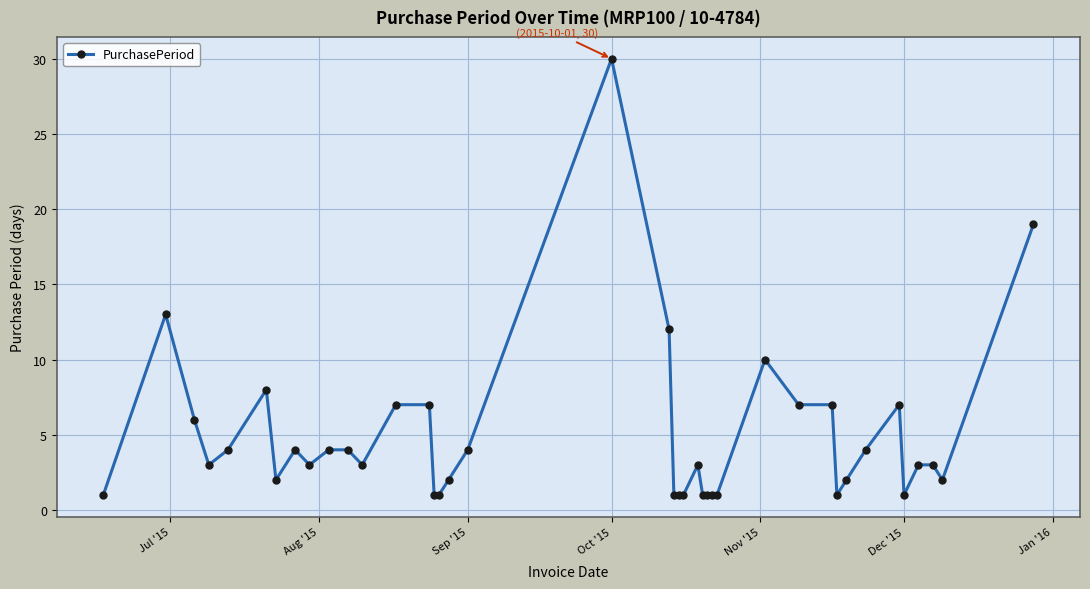

What is the greatest value displayed?

30